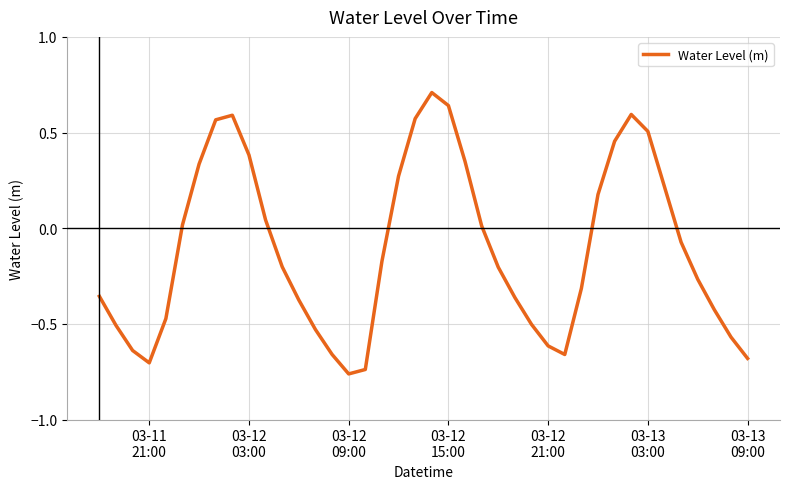

What is the greatest value displayed?

0.7